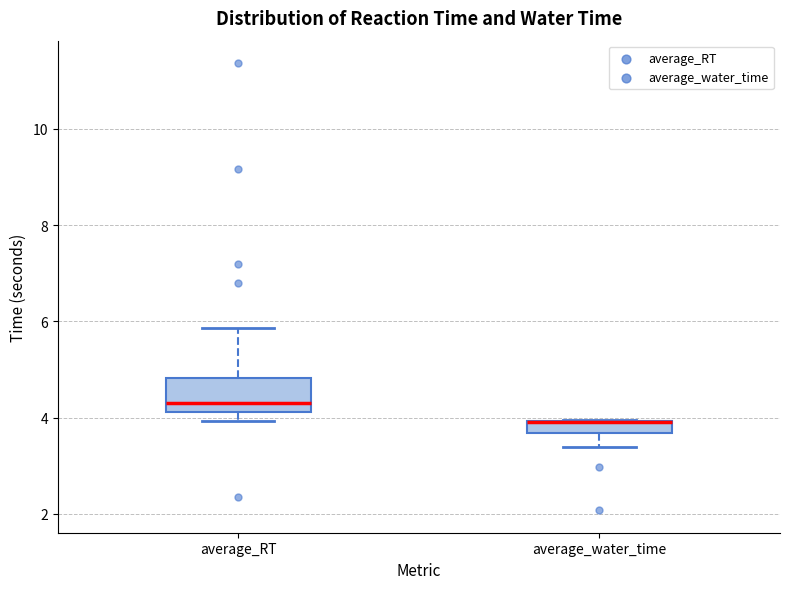

Where is the upper edge of the box for average_RT on the y-axis? The values are not printed on the chart, so give them approximately, as read against the axis.

4.8